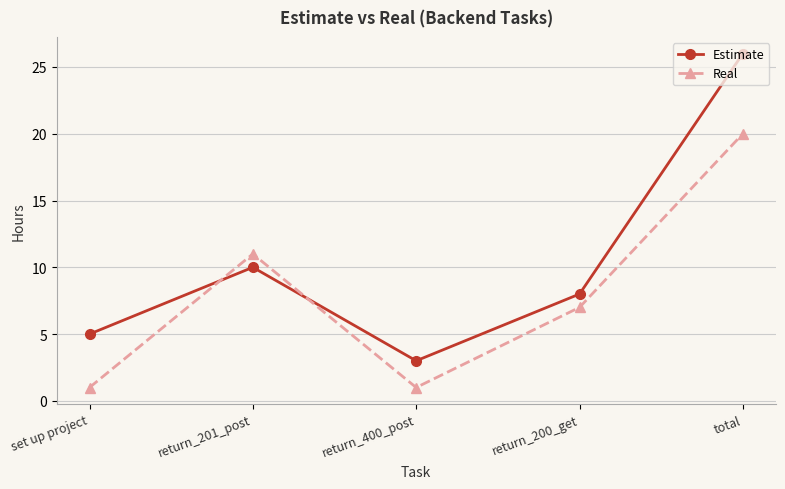

Reading right to left, transcribe all the data shown in this chart.

Estimate: 26	8	3	10	5
Real: 20	7	1	11	1